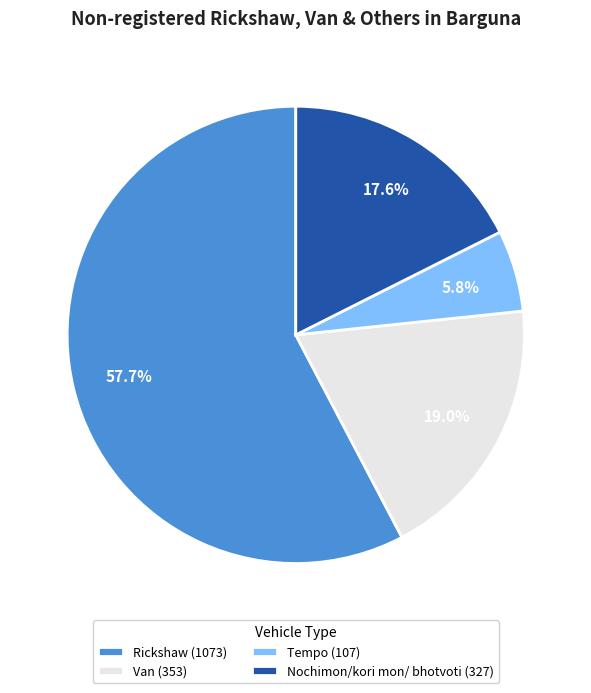

What is the smallest slice in the pie chart?

Tempo (107)